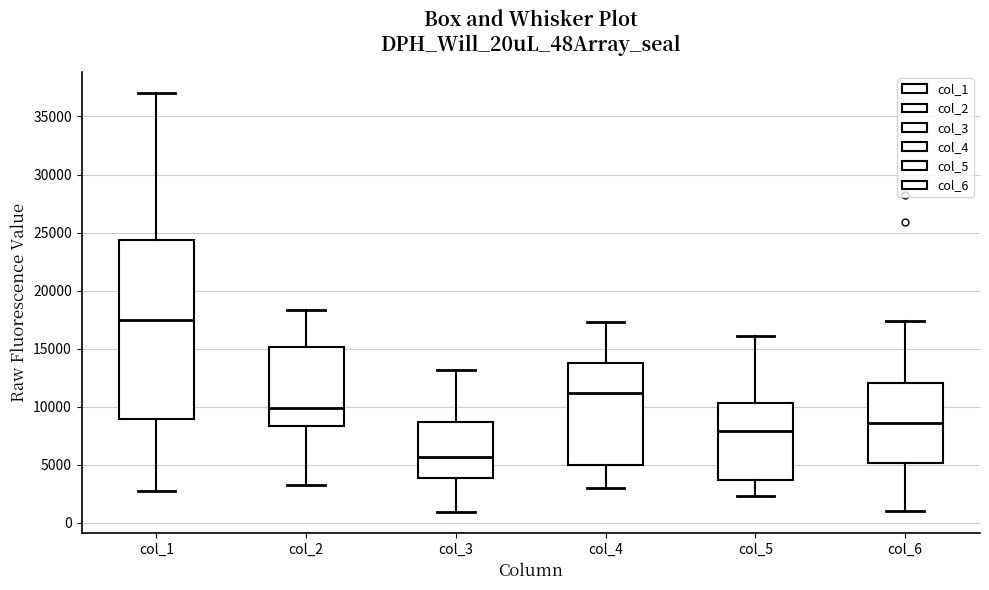

Which box has the lowest median line?

col_3